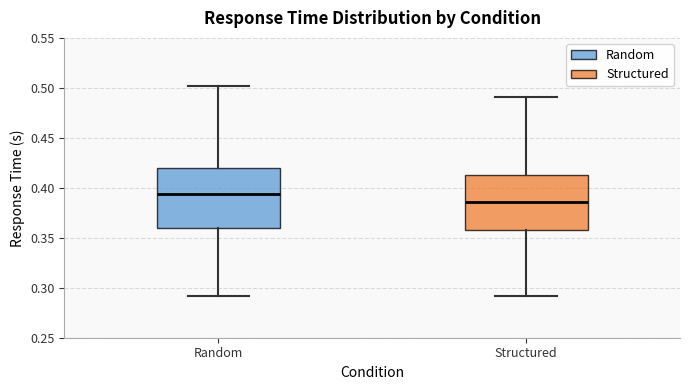

Where does the median line of the box for Structured sit on the y-axis? The values are not printed on the chart, so give them approximately, as read against the axis.

0.385